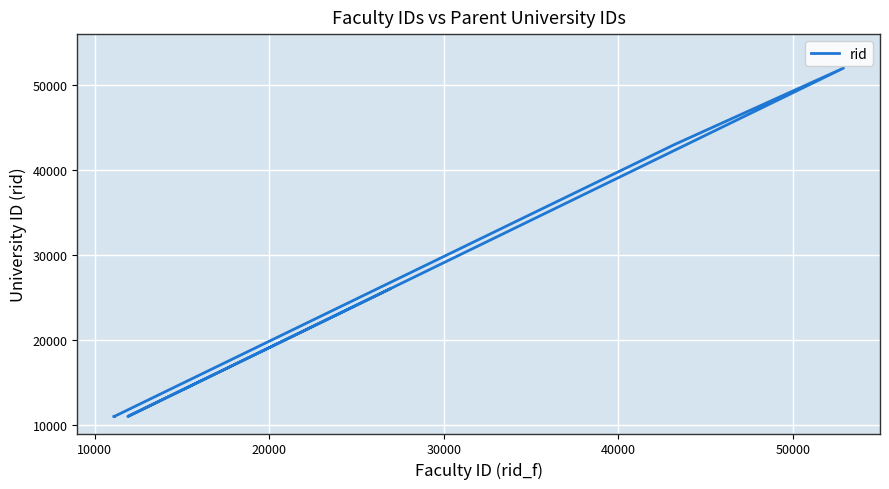

What is the greatest value displayed?

52000